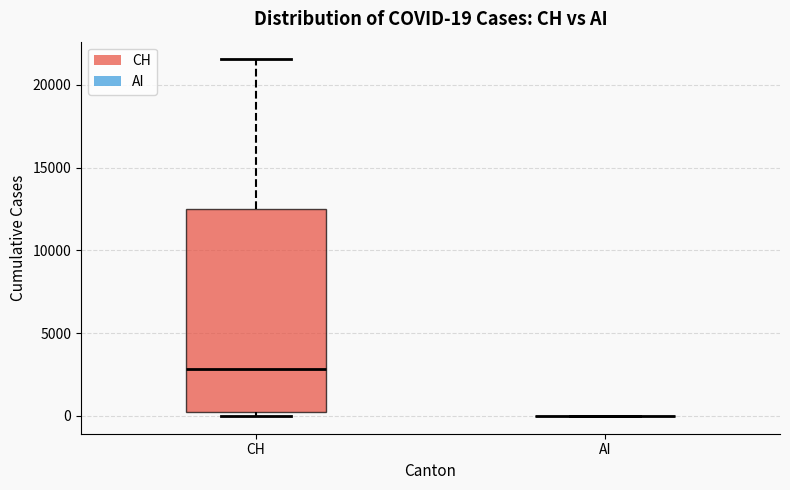

Which box is the tallest, from its lower edge to its upper edge?

CH